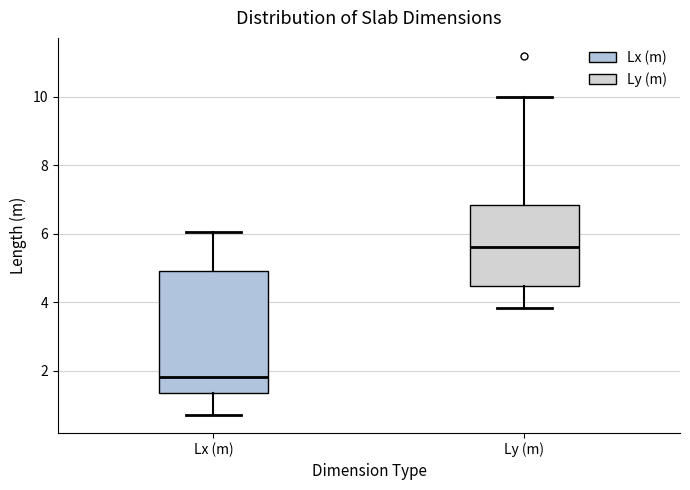

Which box is the tallest, from its lower edge to its upper edge?

Lx (m)